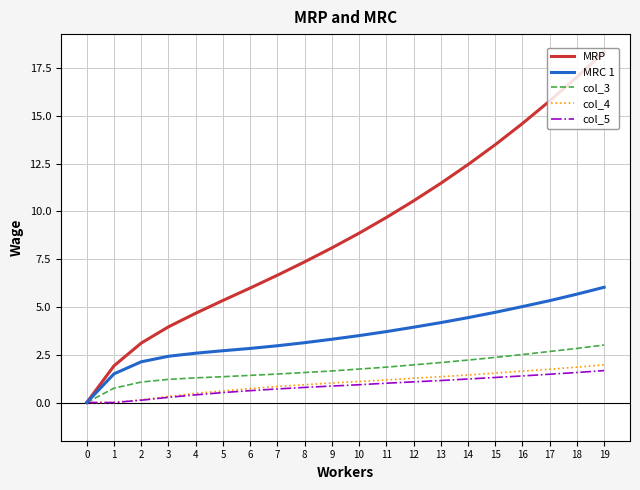

The col_3 series shows 1.1 at 0. True or false?

False